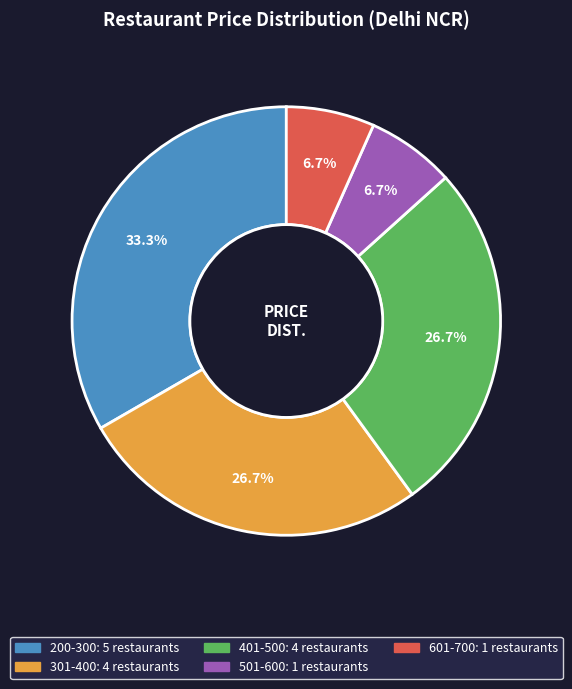

Does any single category account for the majority?

No